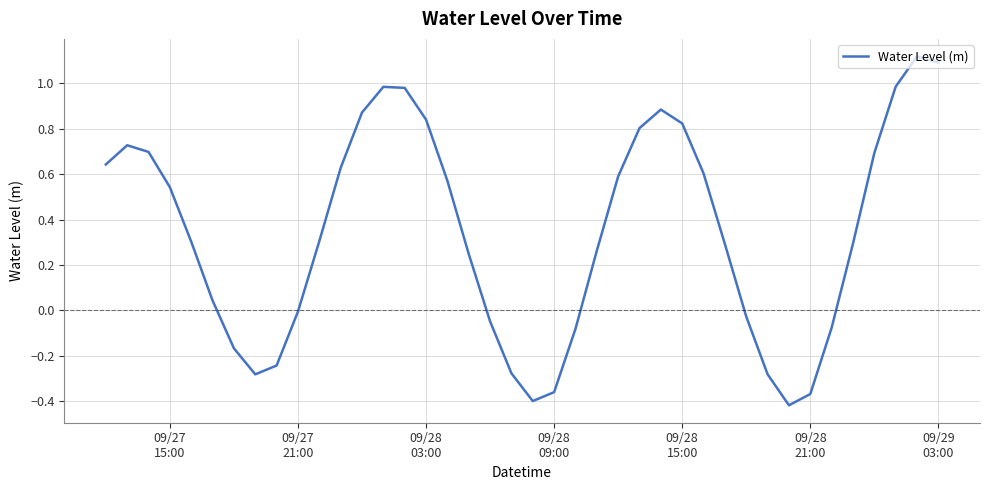

What is the difference between the maximum and minimum values?

1.5